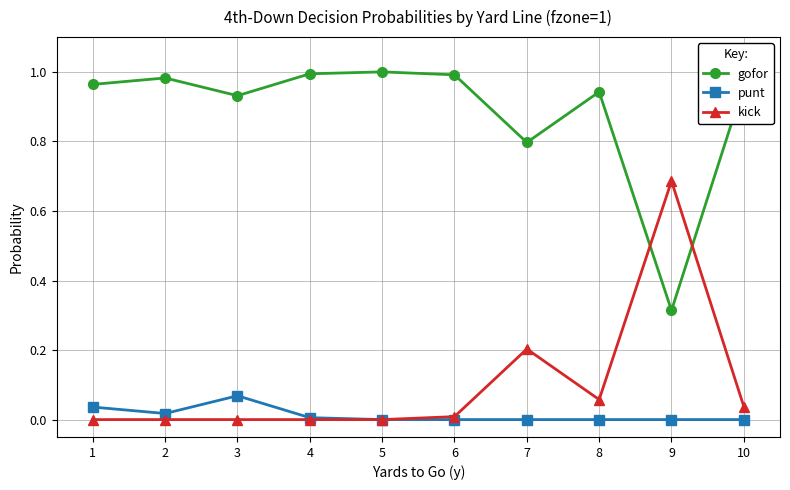

Is this an area chart (filled region under the line)?

No